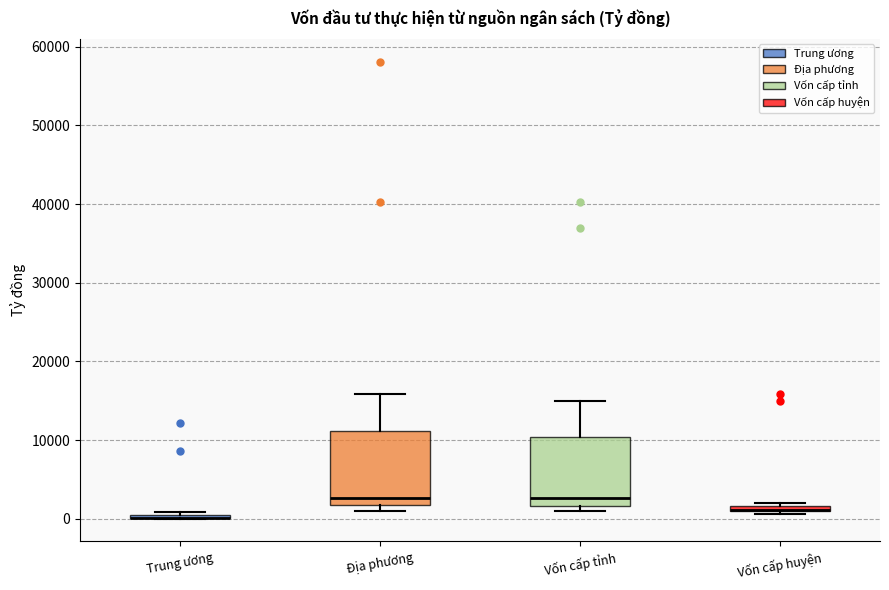

Where is the lower edge of the box for Vốn cấp huyện on the y-axis? The values are not printed on the chart, so give them approximately, as read against the axis.

1000